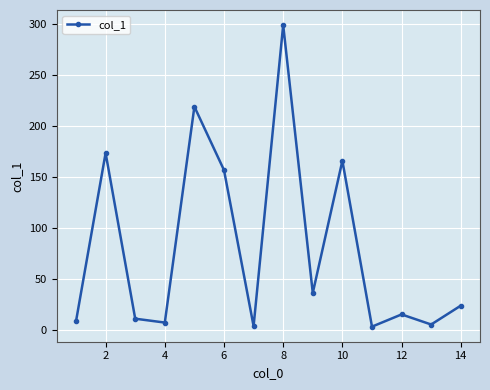

How many points are lower than both their immediate neighbors (excluding endpoints)?

5